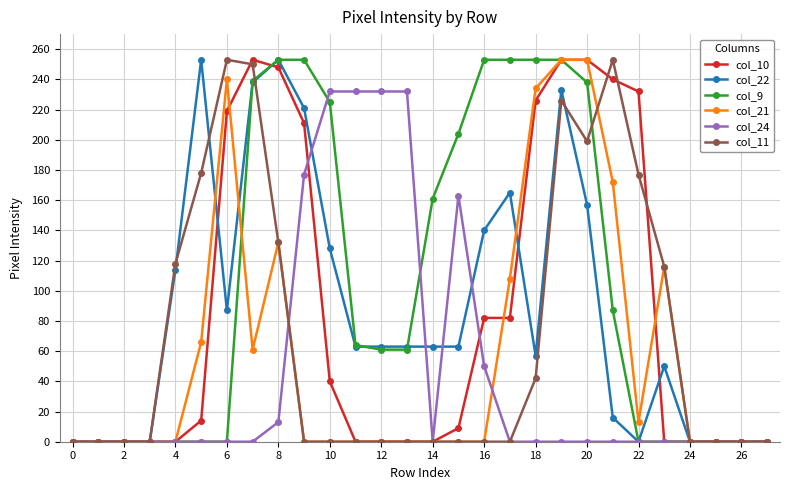

What is the maximum value shown in the chart?

253